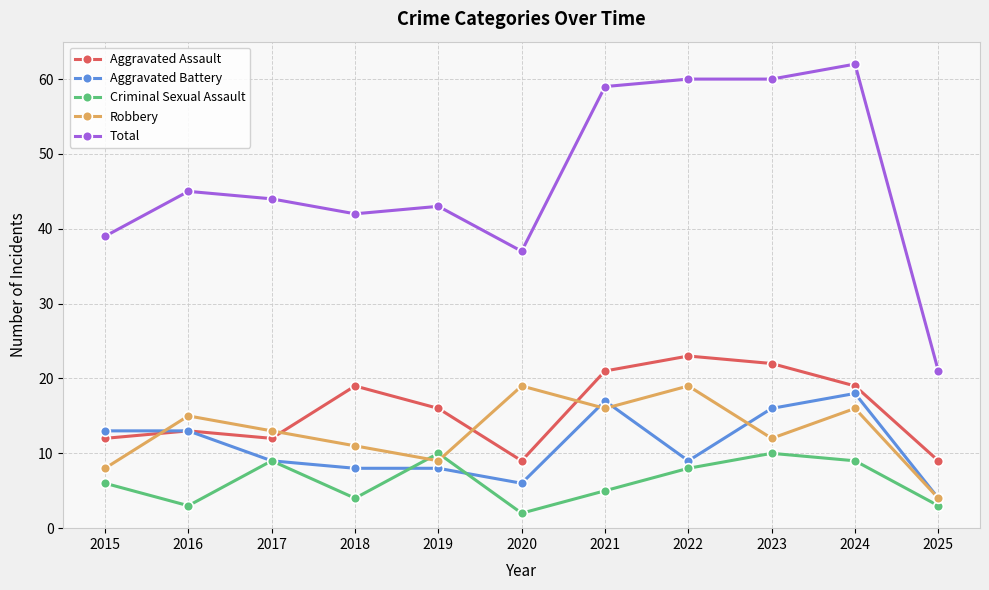

True or false: Total and Robbery cross at least once.

False